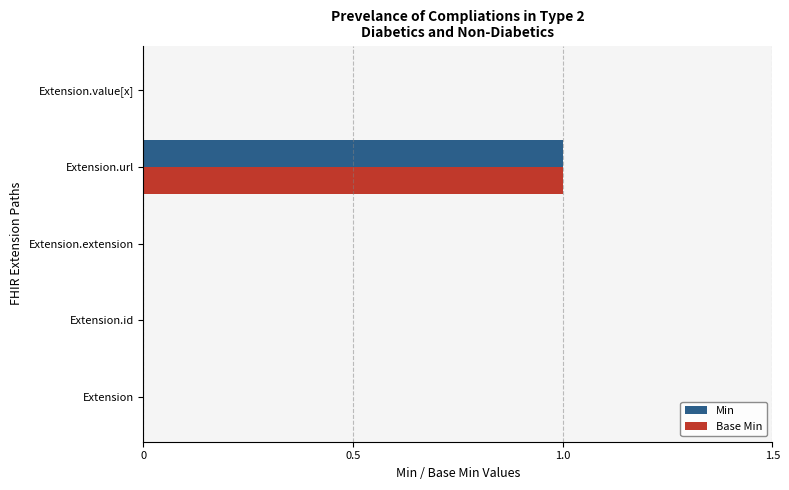

What is the maximum value shown in the chart?

1